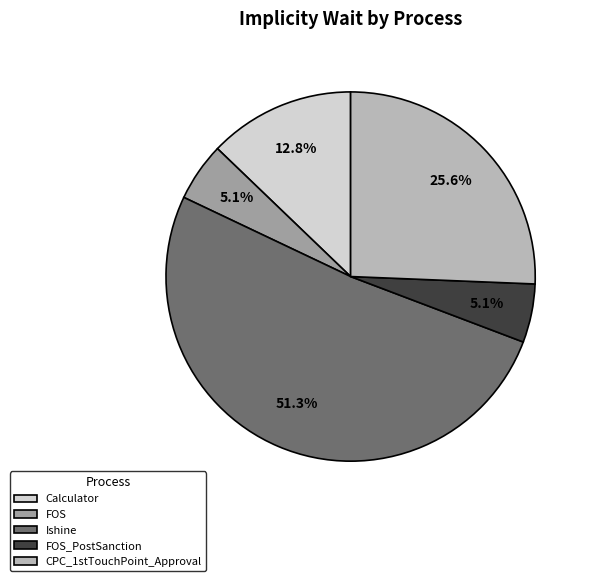

Count the number of slices in the pie.

5